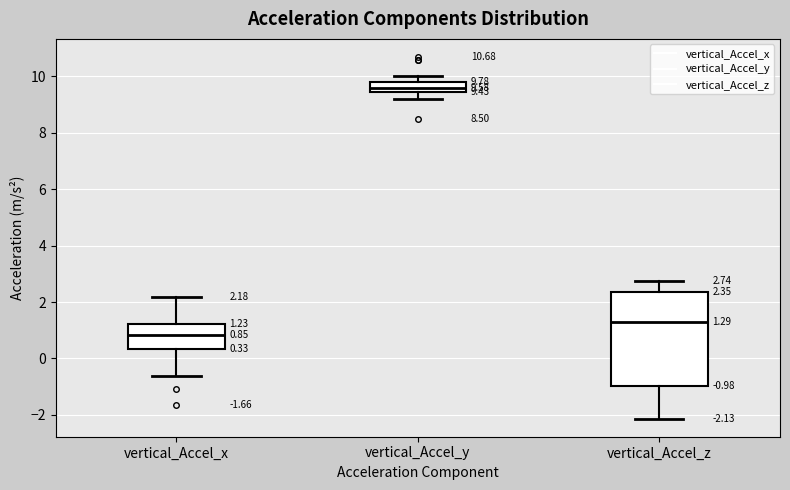

Comparing the boxes themselves (not the whiskers), which one is the tallest?

vertical_Accel_z